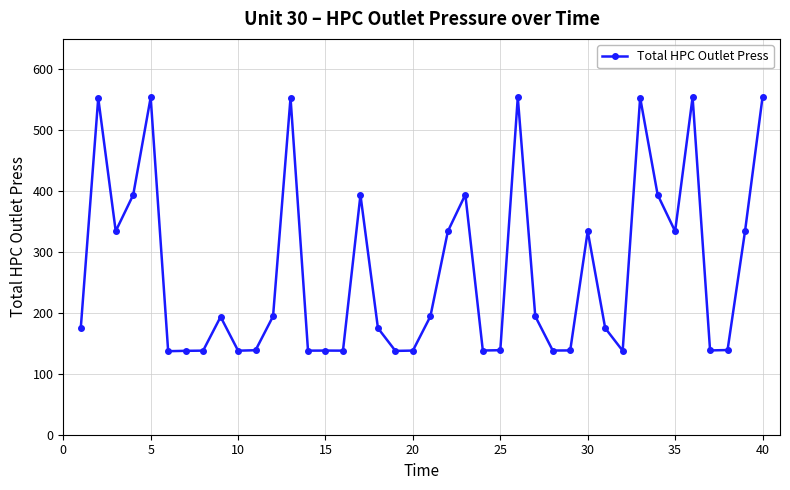

What is the value of the 11th point from the left?

138.8